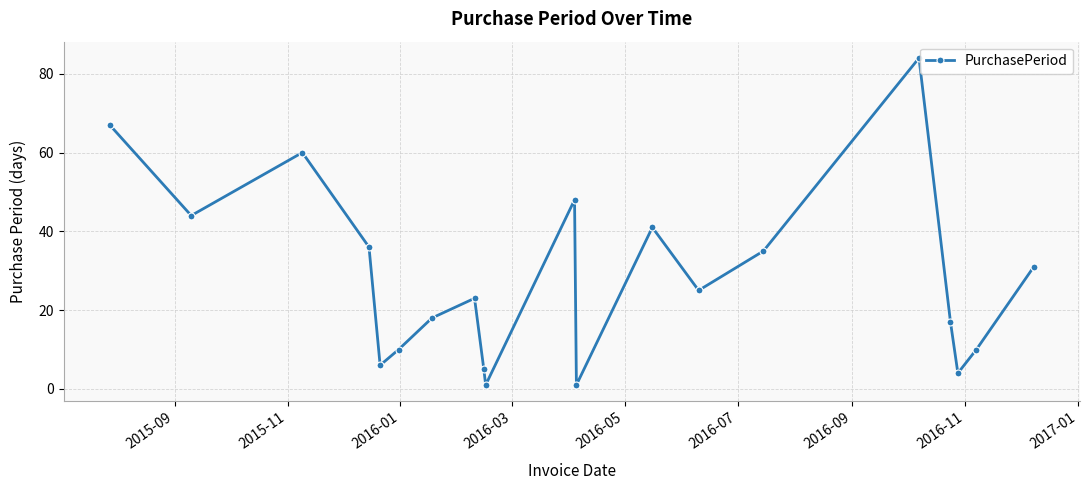

What is the average value?

28